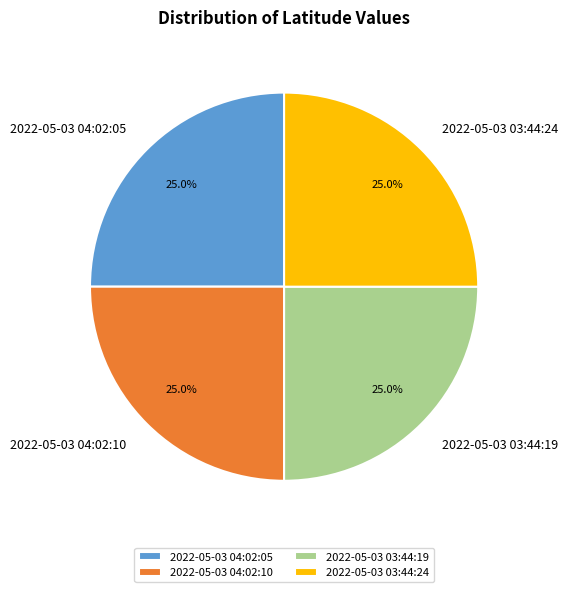

Does 2022-05-03 04:02:10 account for over 50% of the chart?

No